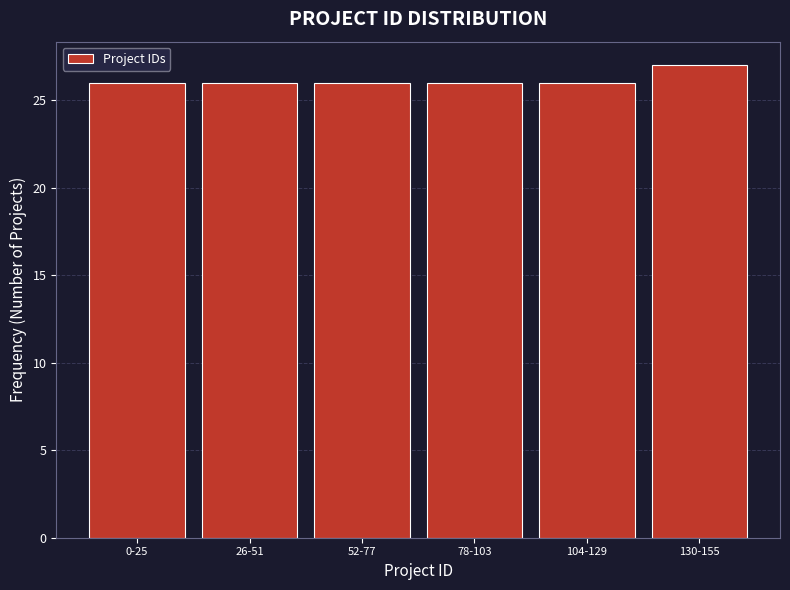

Reading left to right, what are all the values shown in this chart?

26	26	26	26	26	27